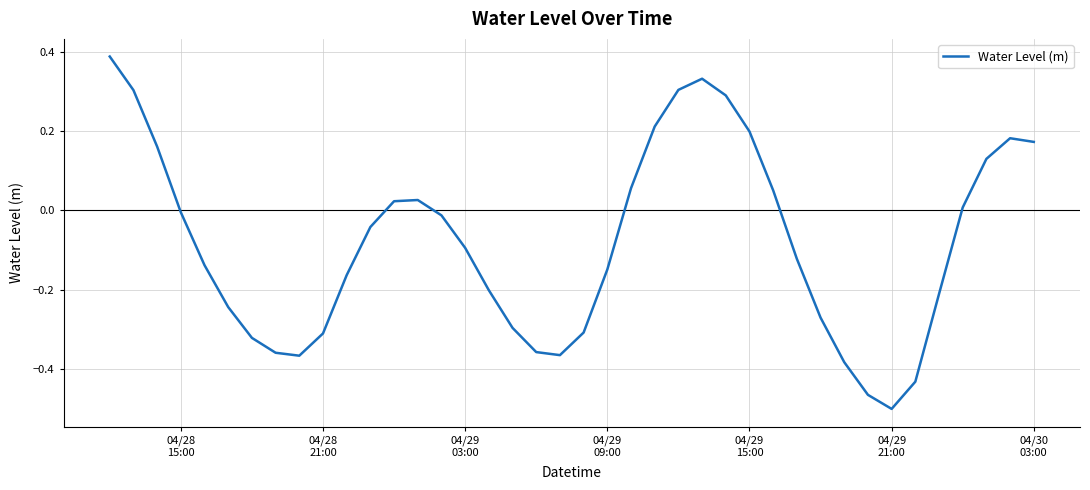

Is this an area chart (filled region under the line)?

No